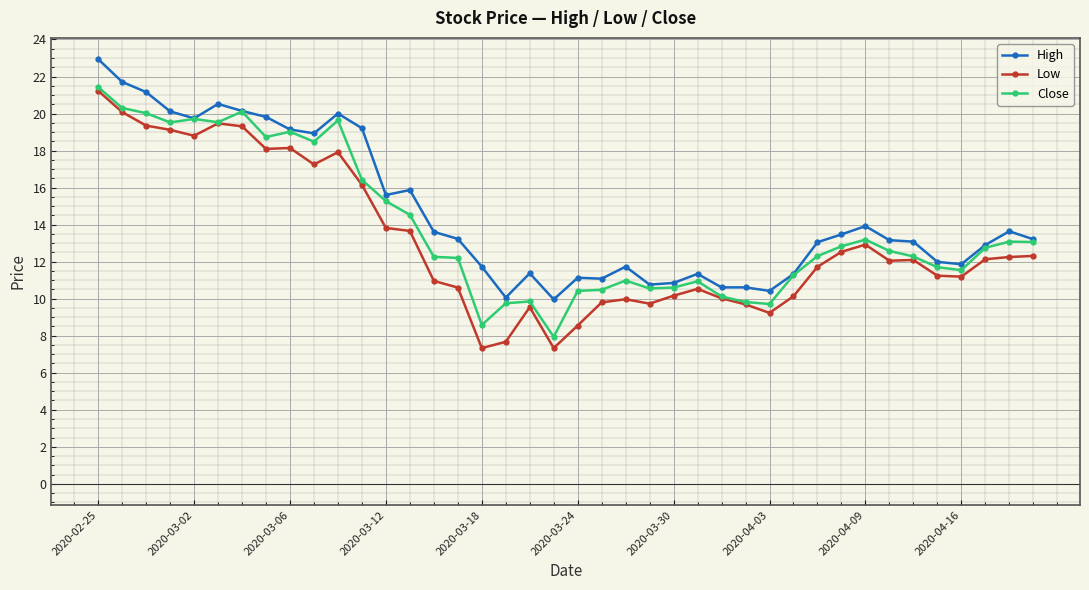

What is the maximum value for Low?

21.2